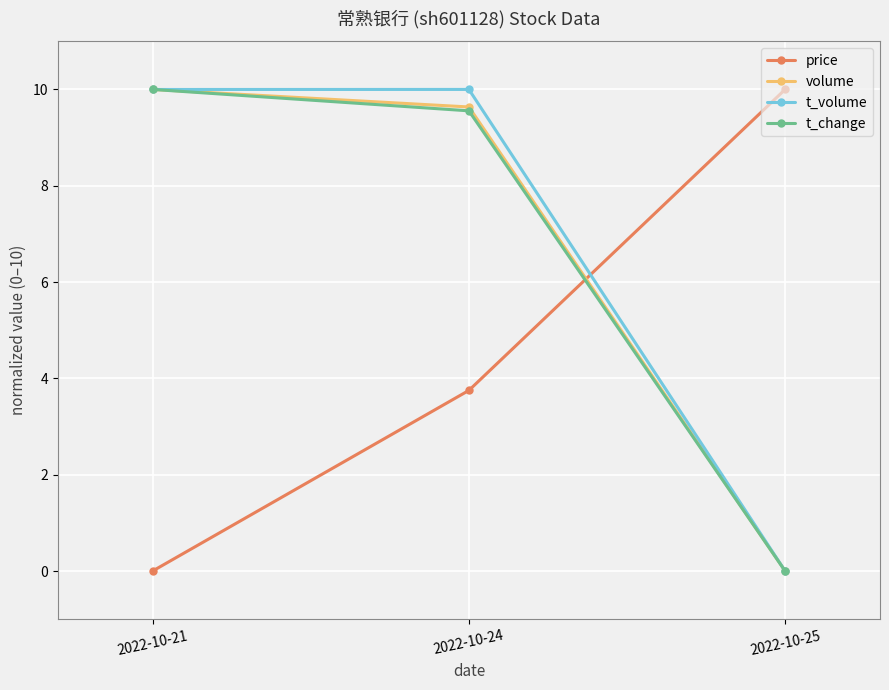

At which label does t_volume first exceed 9?

2022-10-21